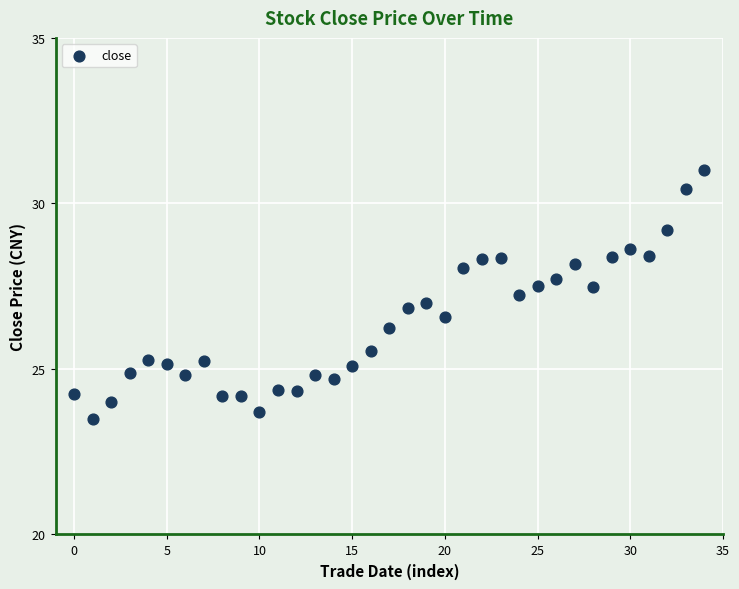

What is the range of Y values (max minus min)?

7.5